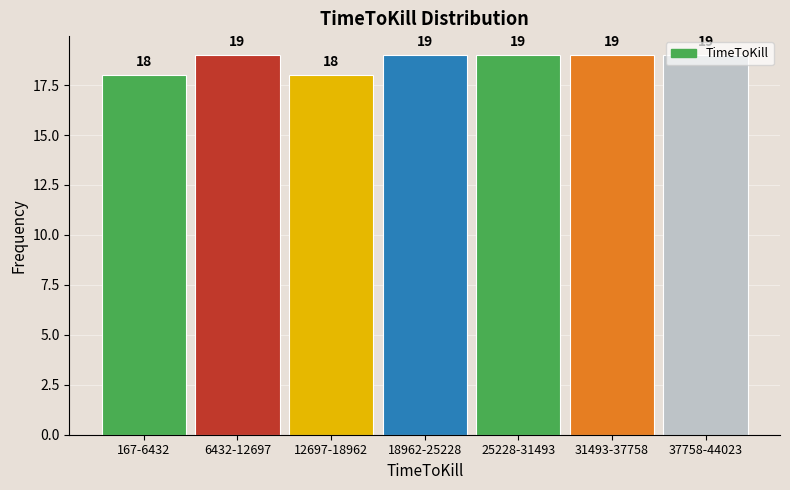

What is the label of the 7th bar from the right?

167-6432